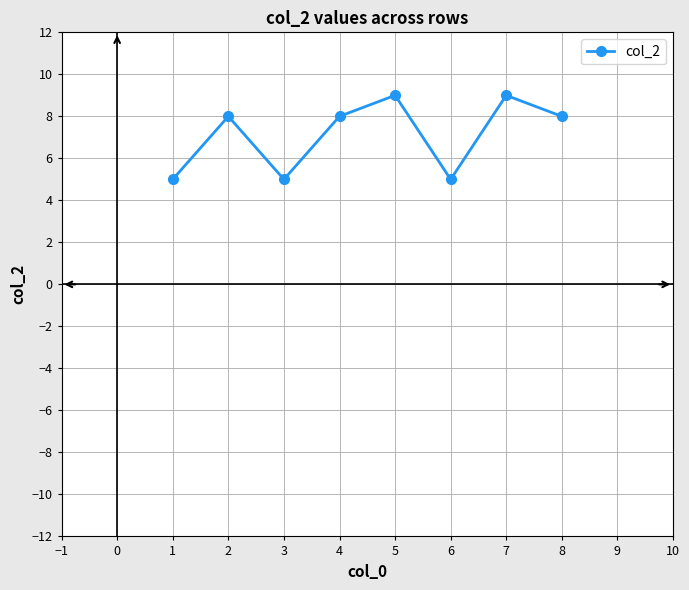

What is the value of the 6th point from the left?

5